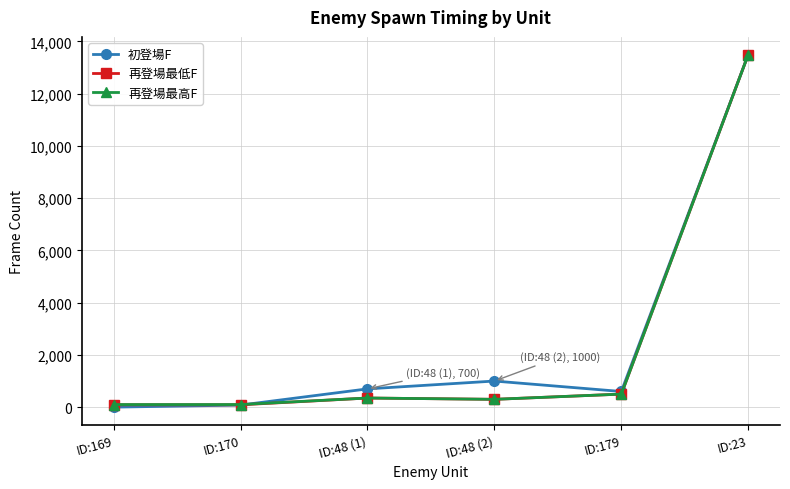

The value of 再登場最高F at ID:23 is 8001. True or false?

False